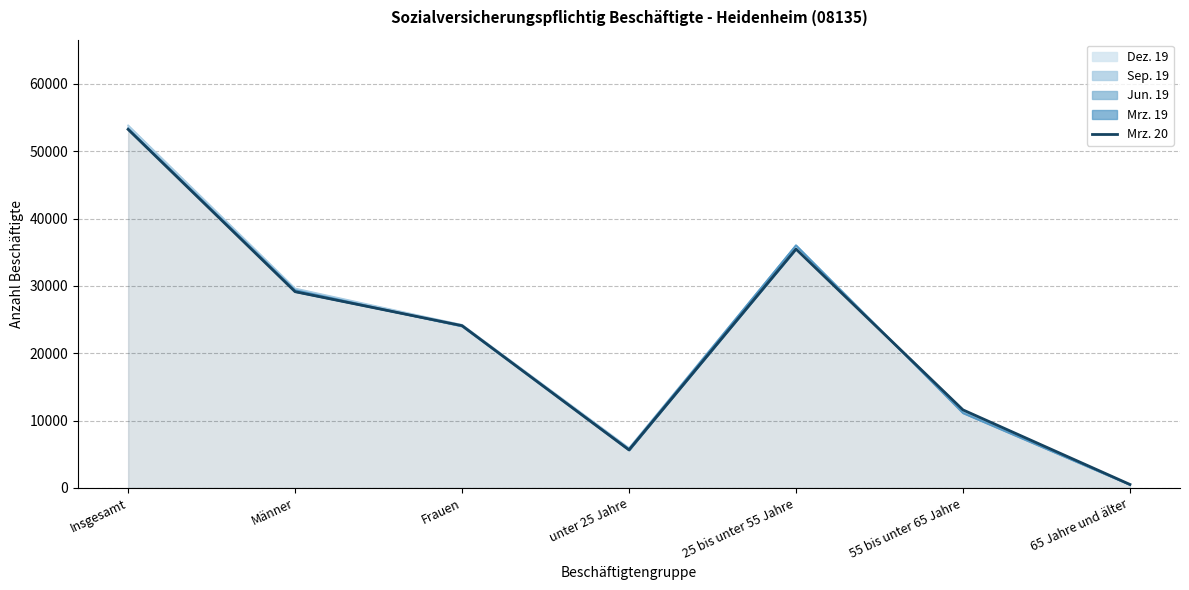

What is the maximum value shown in the chart?

53249